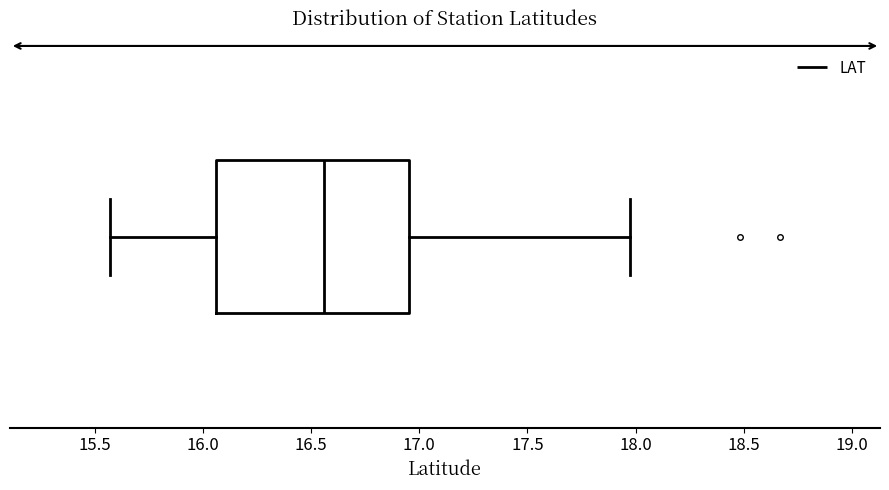

Read this box plot against the x-axis: the position of the median line, the range covered by the box, and the ends of both whiskers. The values are not printed on the chart, so give them approximately, as read against the axis.

median 16.55, box 16.05 to 16.95, whiskers 15.55 to 17.95